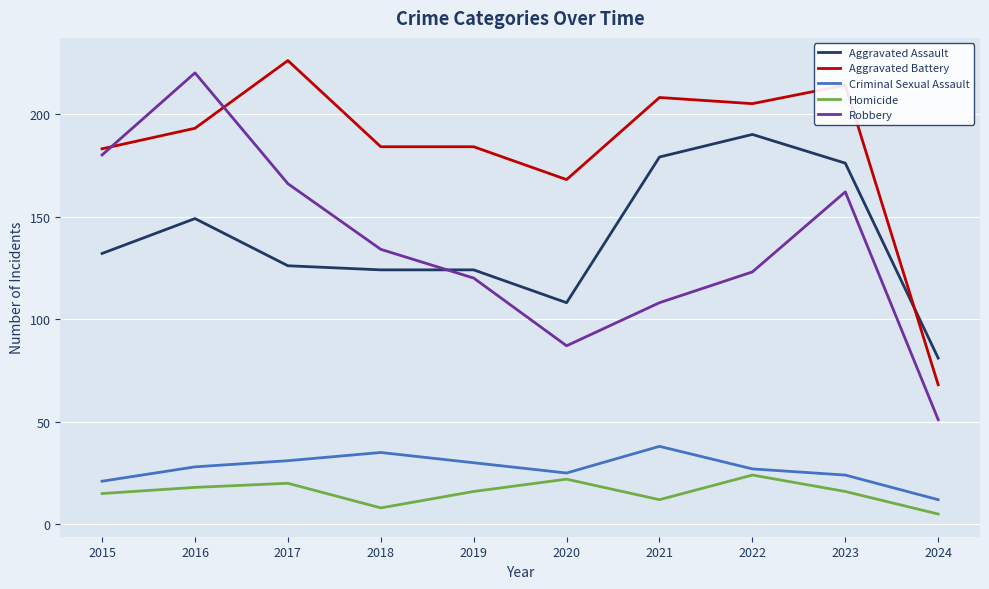

The value of Aggravated Battery at 2023 is 327. True or false?

False